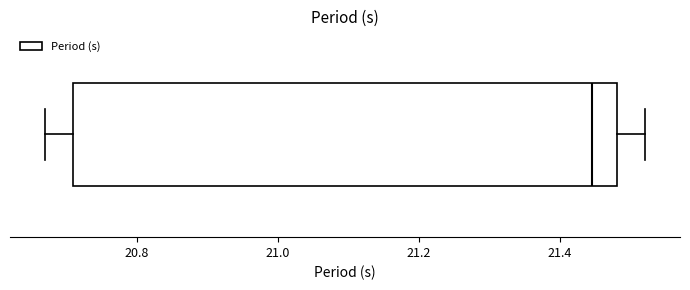

Read this box plot against the x-axis: the position of the median line, the range covered by the box, and the ends of both whiskers. The values are not printed on the chart, so give them approximately, as read against the axis.

median 21.44, box 20.72 to 21.48, whiskers 20.68 to 21.52